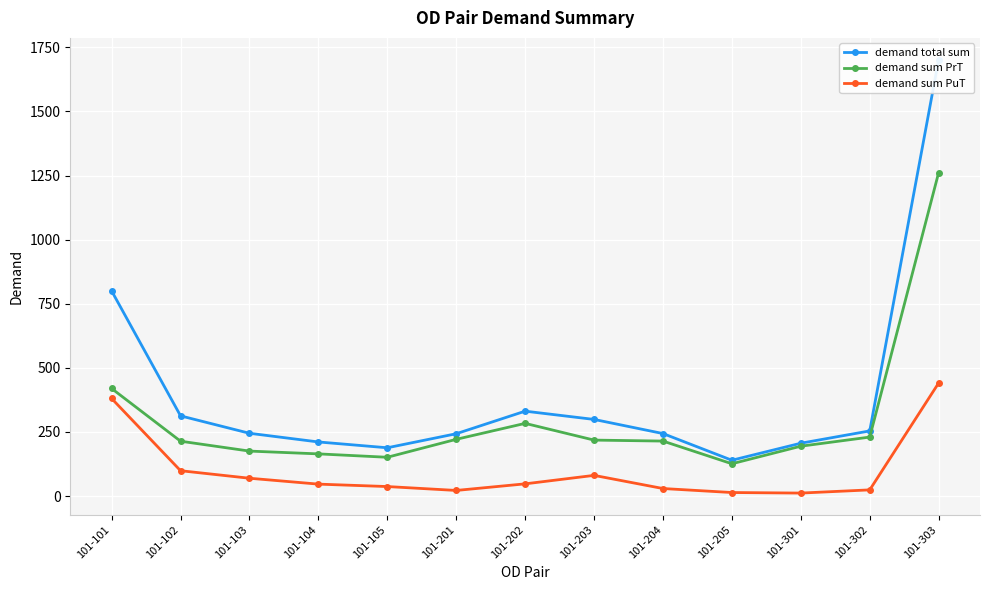

How many distinct data groups are displayed?

3